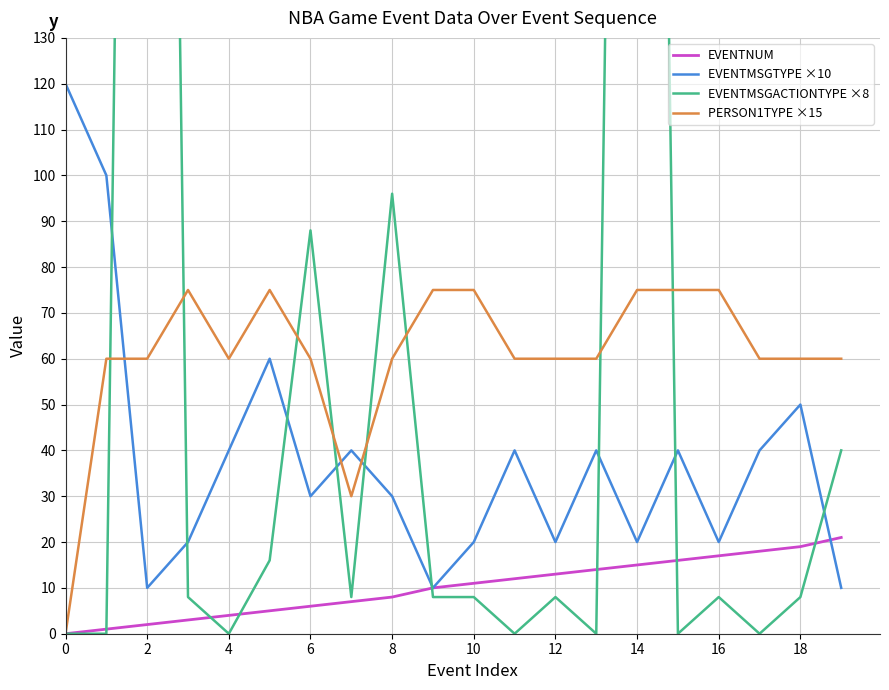

True or false: PERSON1TYPE ×15 and EVENTNUM cross at least once.

False